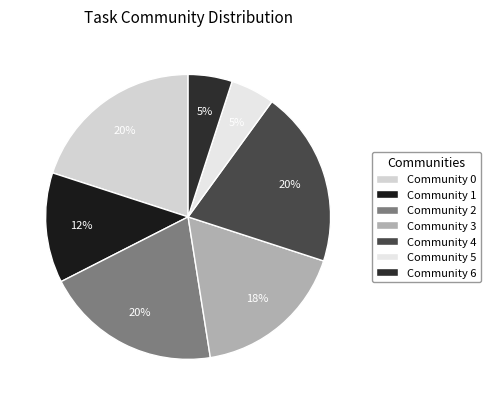

Is there a majority slice in this chart?

No